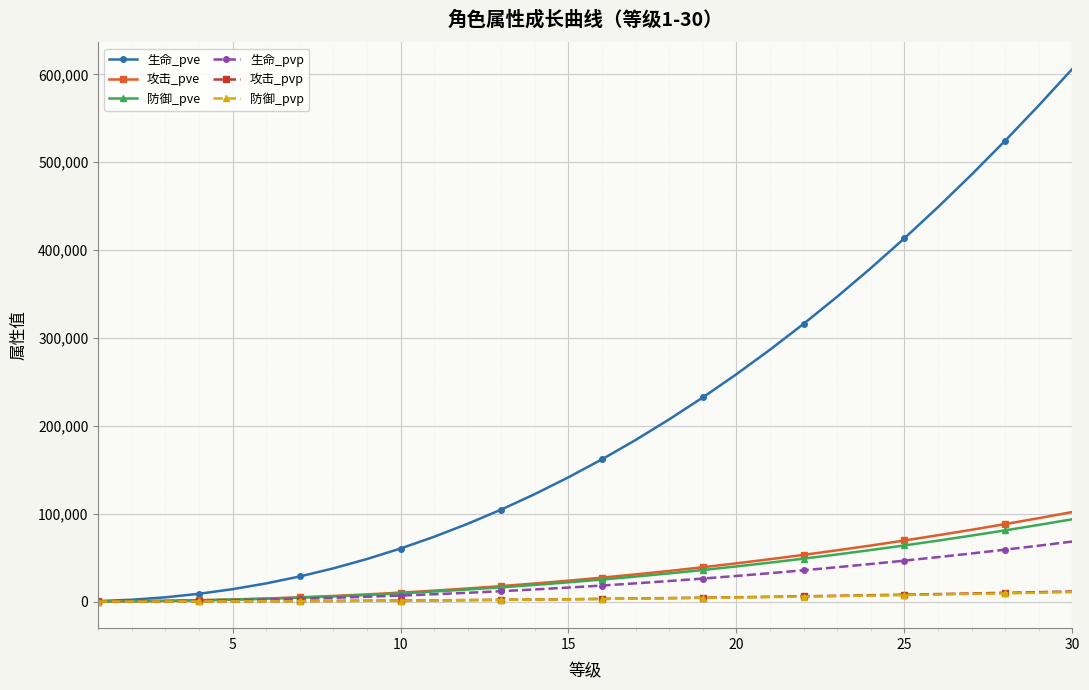

What is the greatest value displayed?

606271